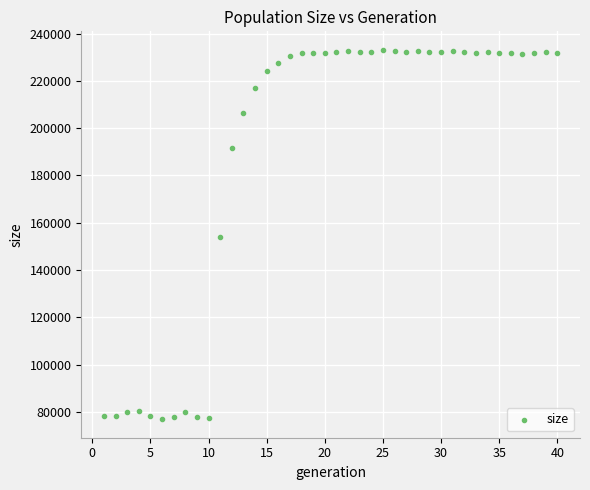

What is the range of X values (max minus min)?

39